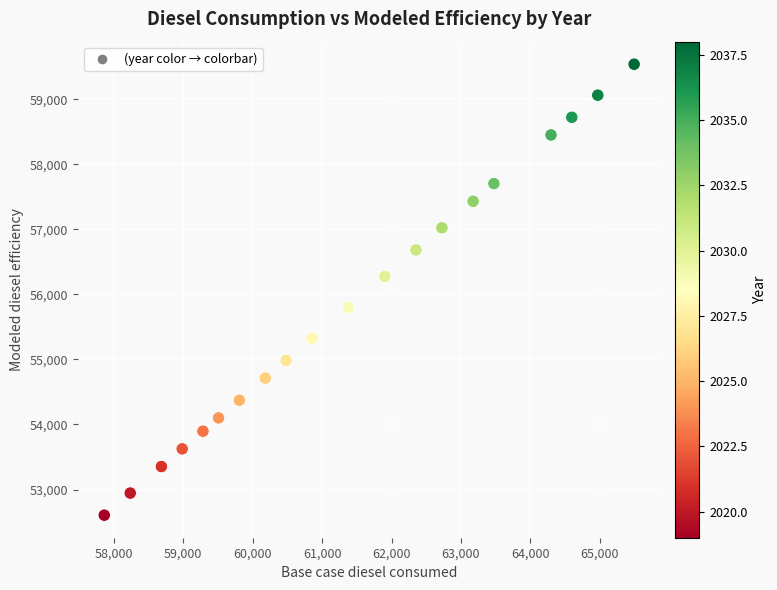

What is the range of Y values (max minus min)?

6932.5